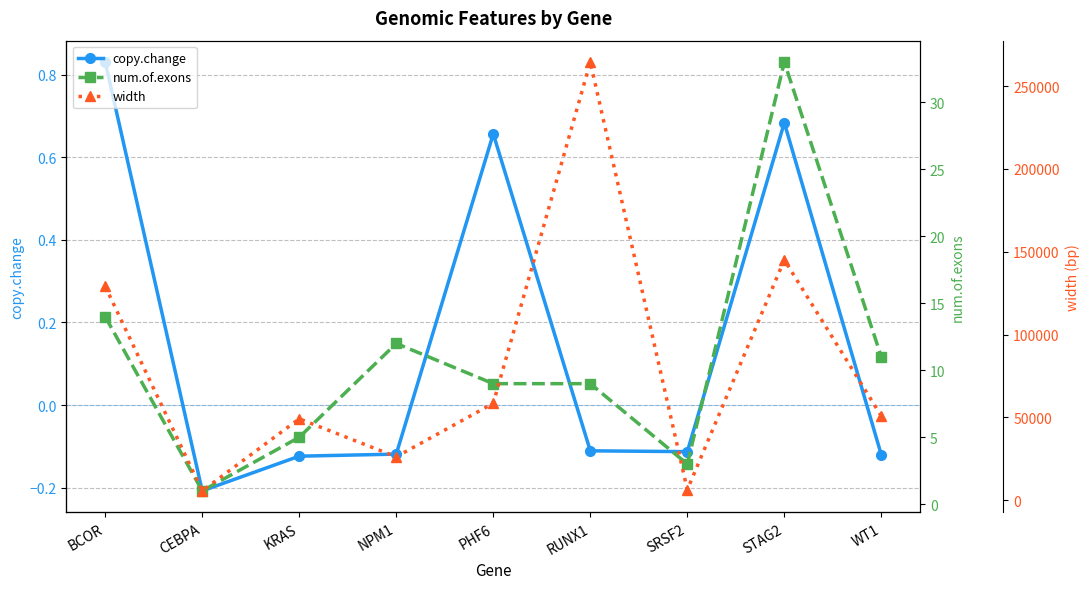

Is the value of copy.change at CEBPA greater than the value of width at PHF6?

No